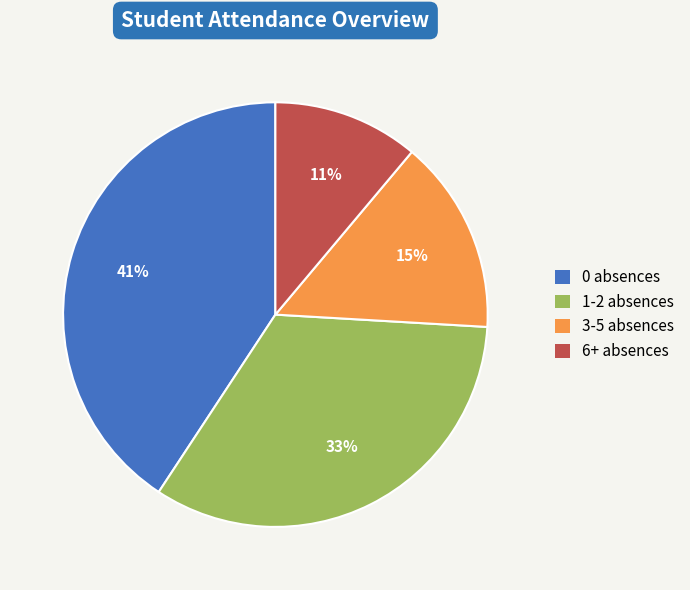

To the nearest percent, what percentage of the pie is 1-2 absences?

33%